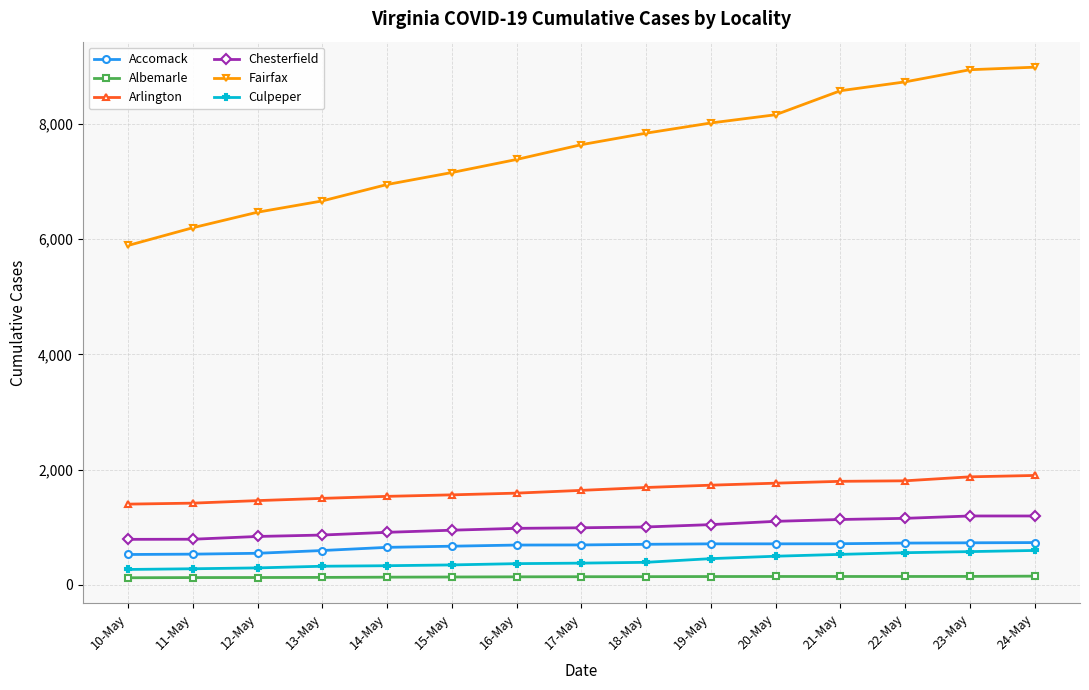

What is the minimum value shown in the chart?

120